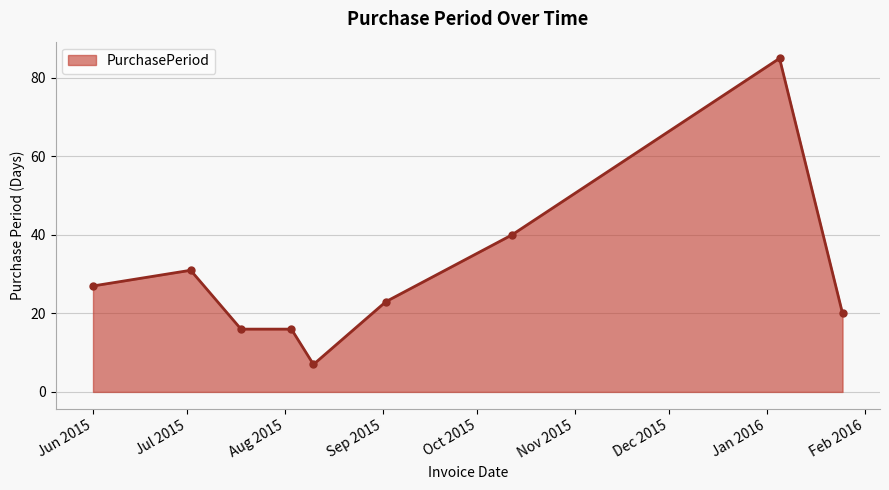

What is the average value?

29